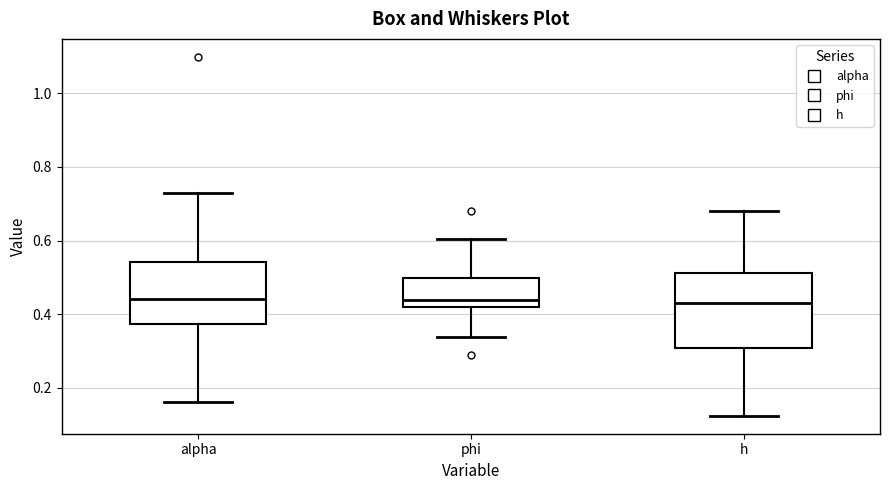

Which box is the tallest, from its lower edge to its upper edge?

h